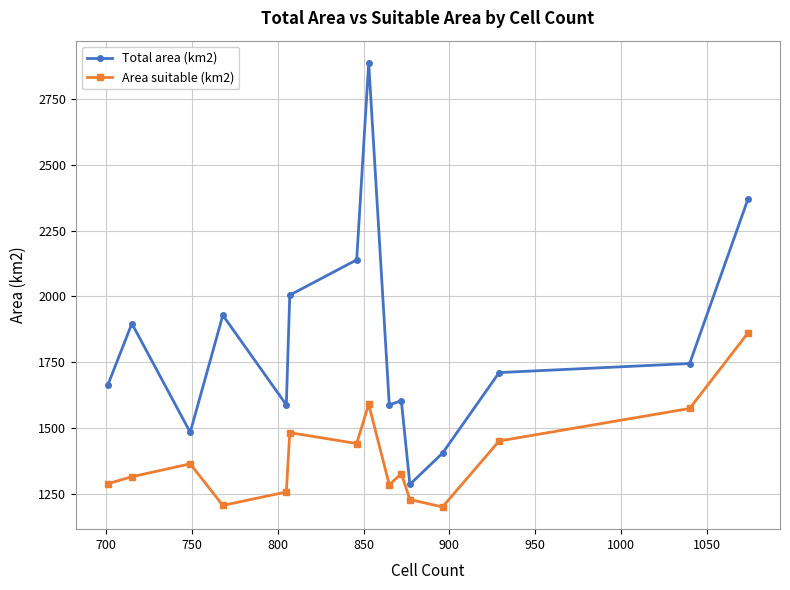

What is the value of the Total area (km2) point at the 2nd from the left?

1897.0